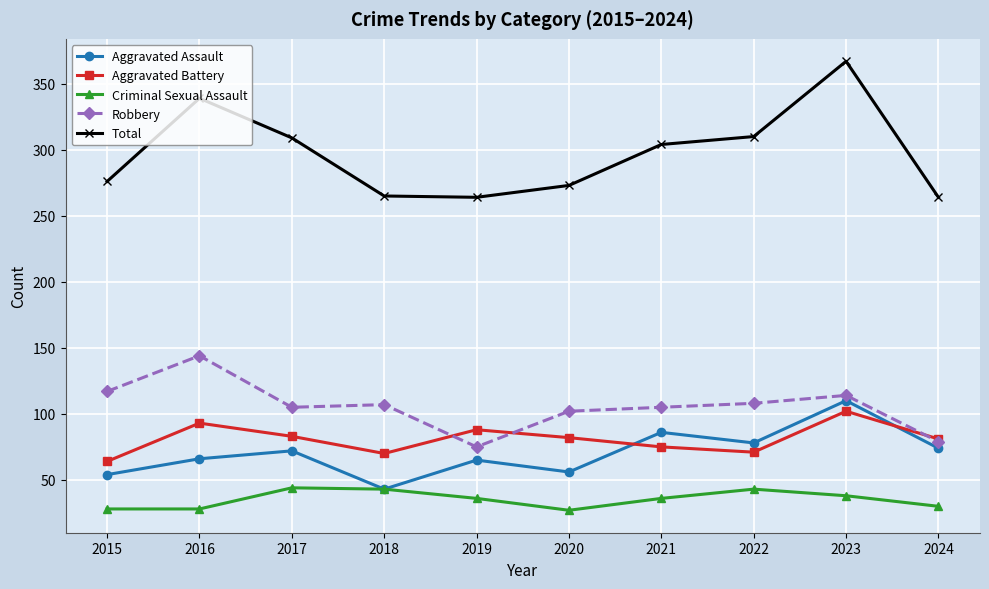

How many data points in Aggravated Battery are less than 82?

5